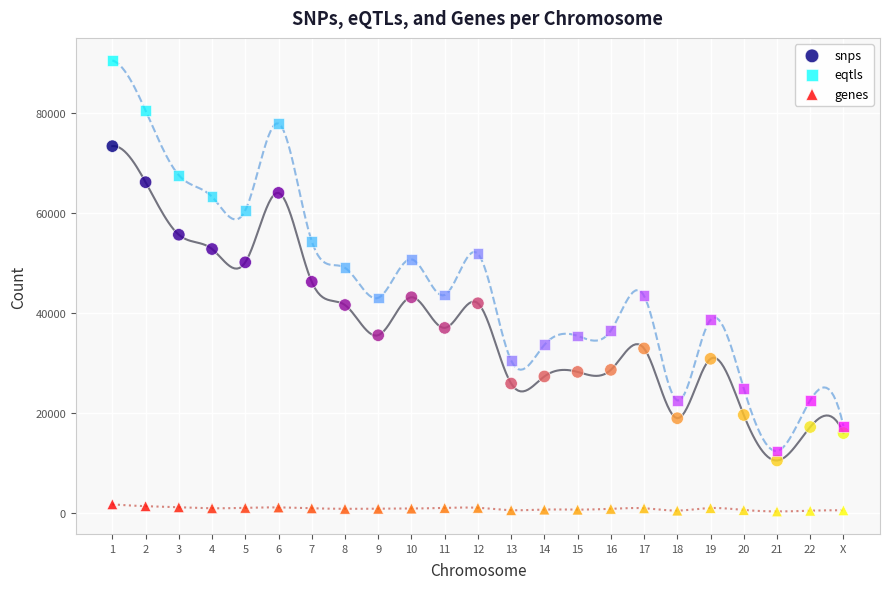

What is the X range (max minus min) for the scatter plot?

22